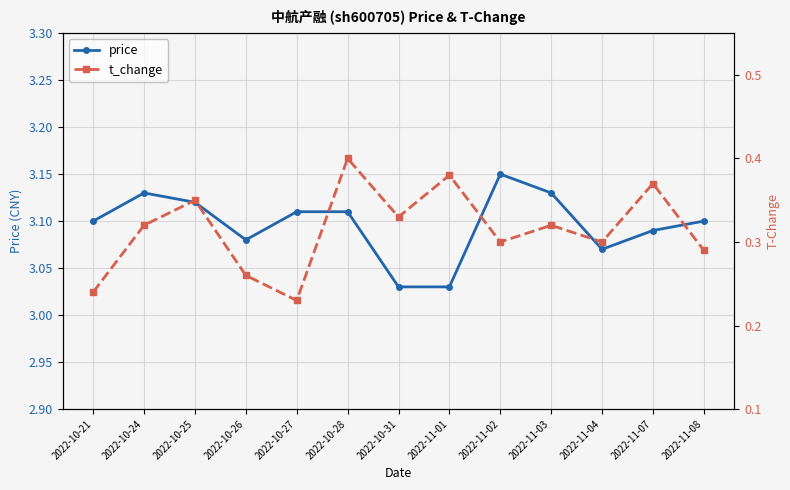

True or false: price and t_change intersect in this chart.

False